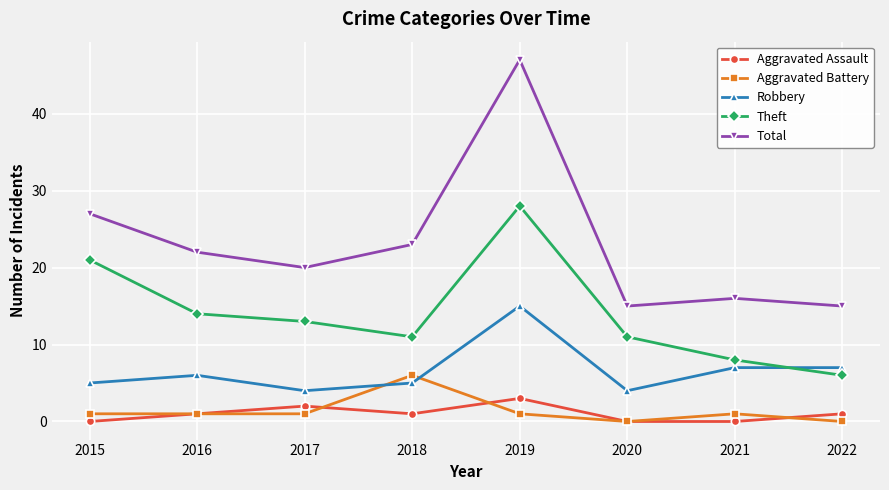

Read the Aggravated Assault value at 2022.

1